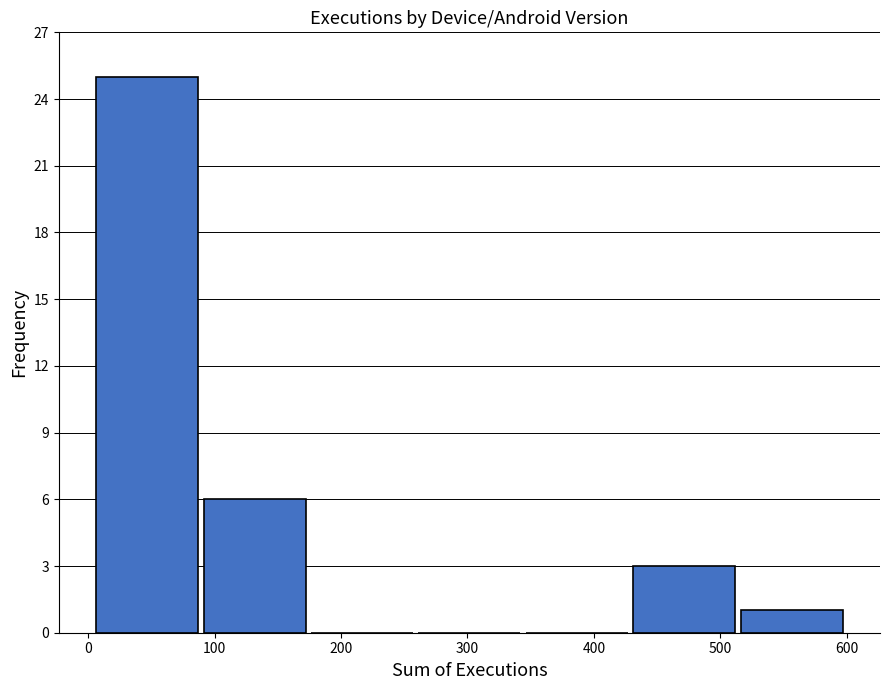

What is the height of the bar covering 429 to 514 on the x-axis? Neither the bar edges nor the heights are printed on the chart, so give them approximately, as read against the axes.

3